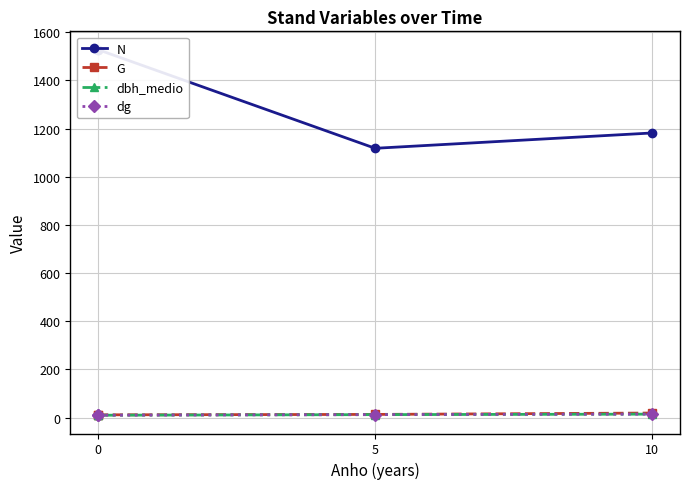

Which series changed the most between 0 and 10?

N